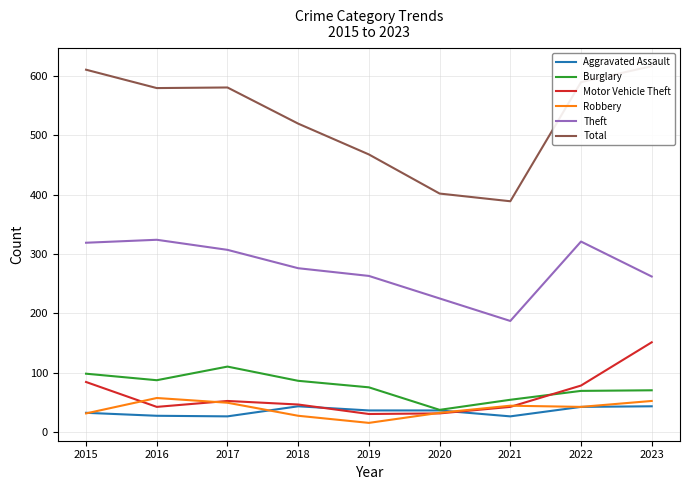

What is the value of the Aggravated Assault point at the 1st from the left?

32